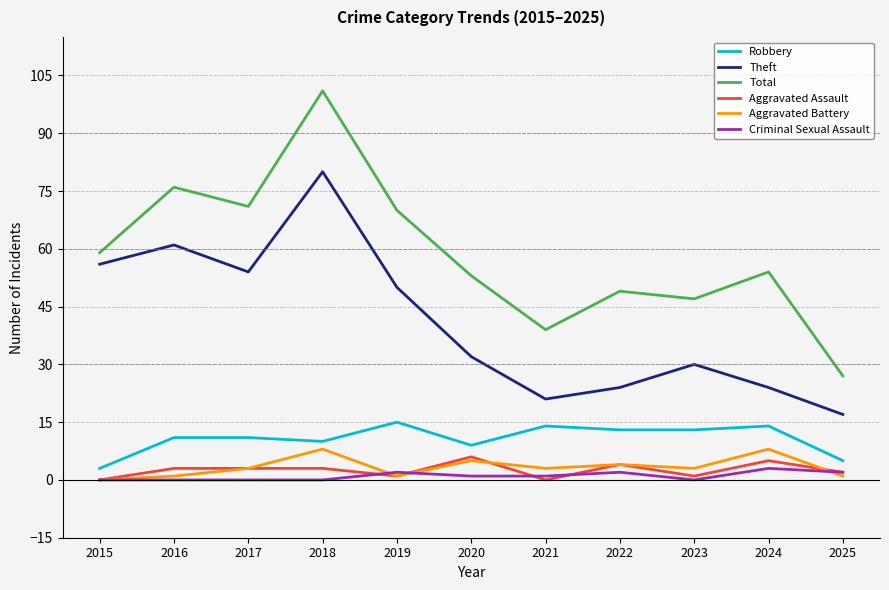

Reading left to right, what are all the values shown in this chart?

Robbery: 2015=3	2016=11	2017=11	2018=10	2019=15	2020=9	2021=14	2022=13	2023=13	2024=14	2025=5
Theft: 2015=56	2016=61	2017=54	2018=80	2019=50	2020=32	2021=21	2022=24	2023=30	2024=24	2025=17
Total: 2015=59	2016=76	2017=71	2018=101	2019=70	2020=53	2021=39	2022=49	2023=47	2024=54	2025=27
Aggravated Assault: 2015=0	2016=3	2017=3	2018=3	2019=1	2020=6	2021=0	2022=4	2023=1	2024=5	2025=2
Aggravated Battery: 2015=0	2016=1	2017=3	2018=8	2019=1	2020=5	2021=3	2022=4	2023=3	2024=8	2025=1
Criminal Sexual Assault: 2015=0	2016=0	2017=0	2018=0	2019=2	2020=1	2021=1	2022=2	2023=0	2024=3	2025=2